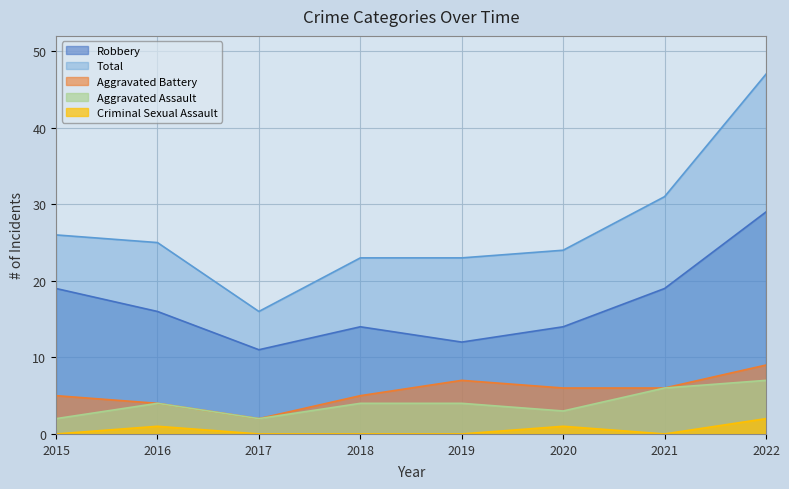

What is the value of the Aggravated Assault point at the 2nd from the left?

4